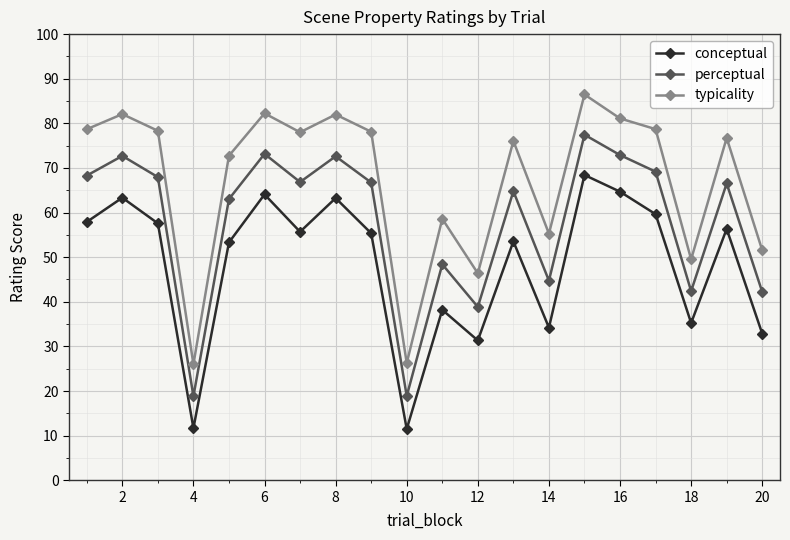

Which series has the largest total across all categories?

typicality